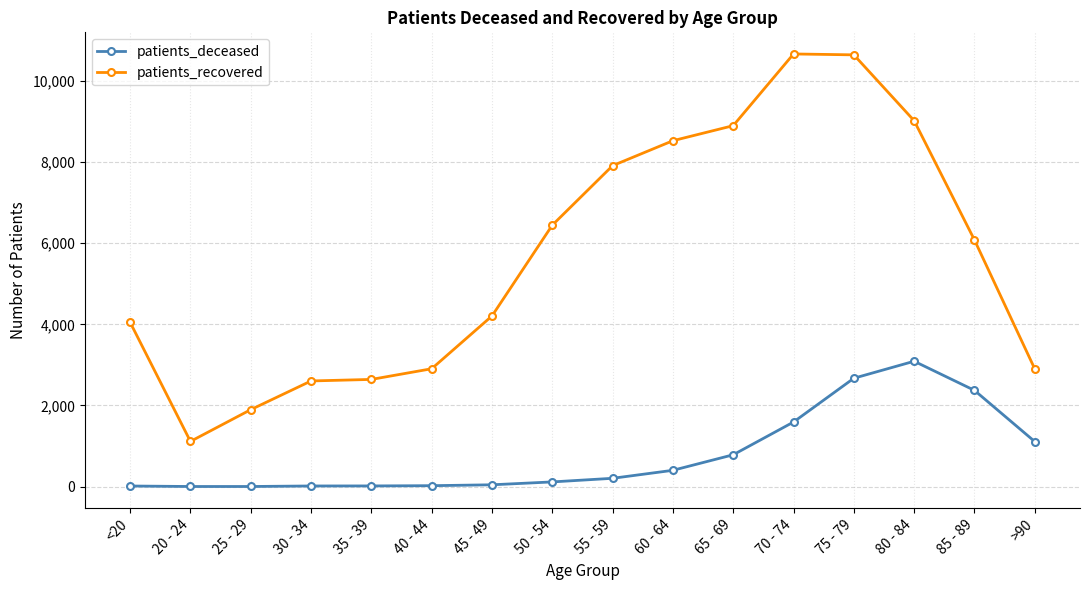

What is the sum of all patients_deceased values?

12465